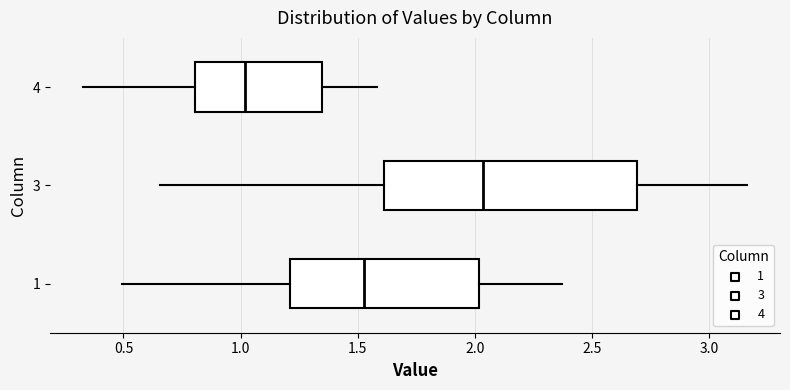

Which box has the furthest to the right median line?

3